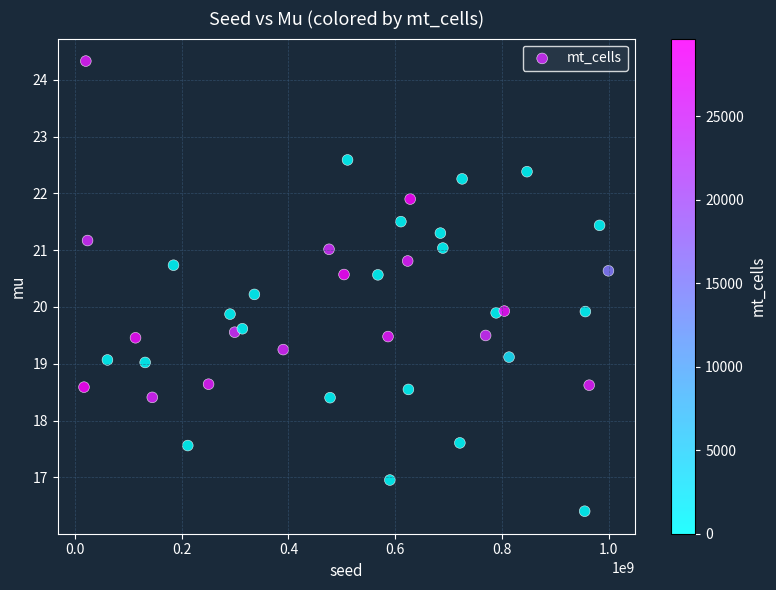

What is the range of Y values (max minus min)?

7.9